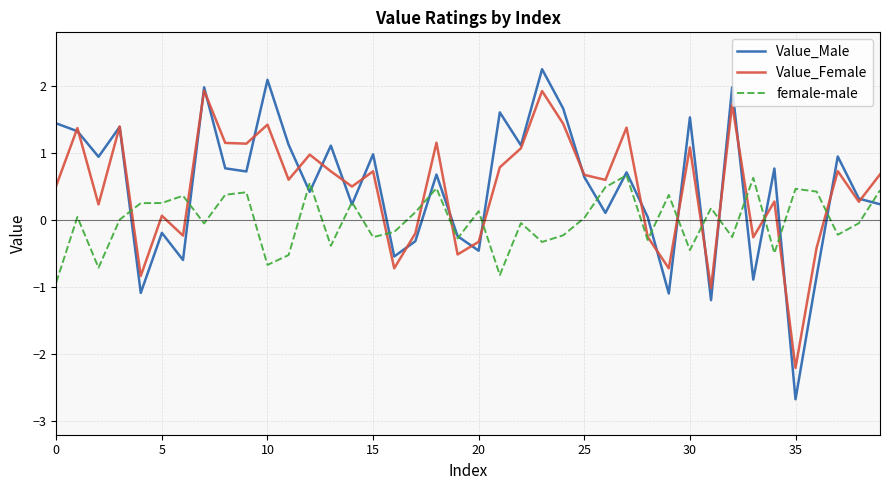

What is the maximum value for Value_Male?

2.3